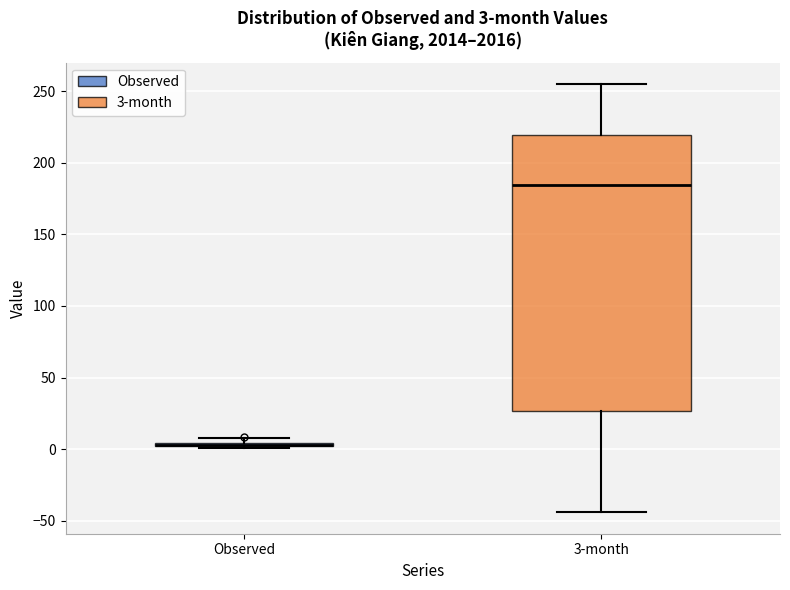

Comparing the boxes themselves (not the whiskers), which one is the tallest?

3-month